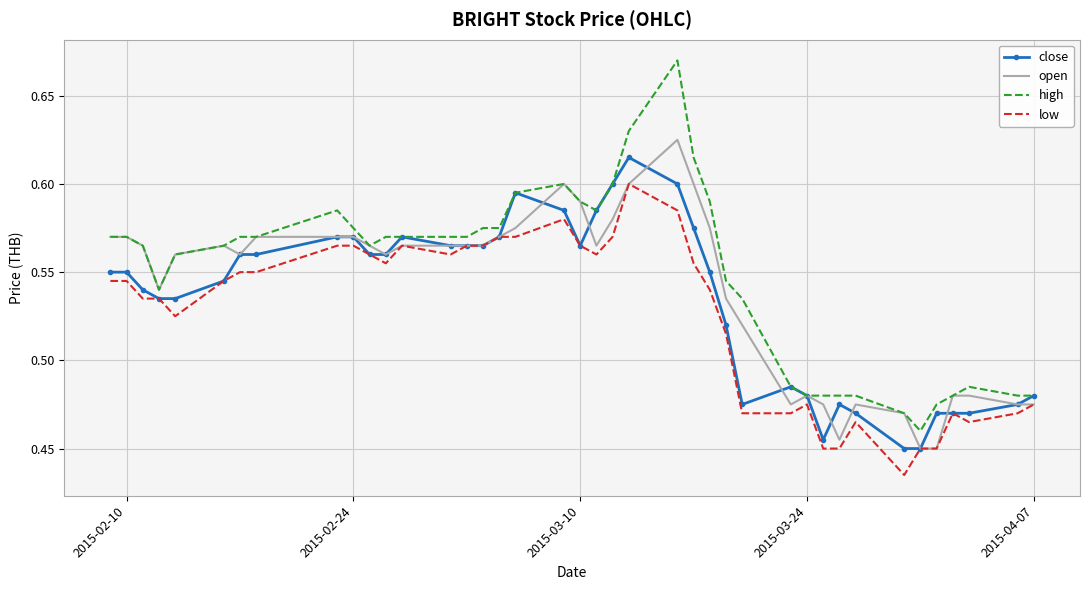

Which series has the largest range (max minus min)?

high